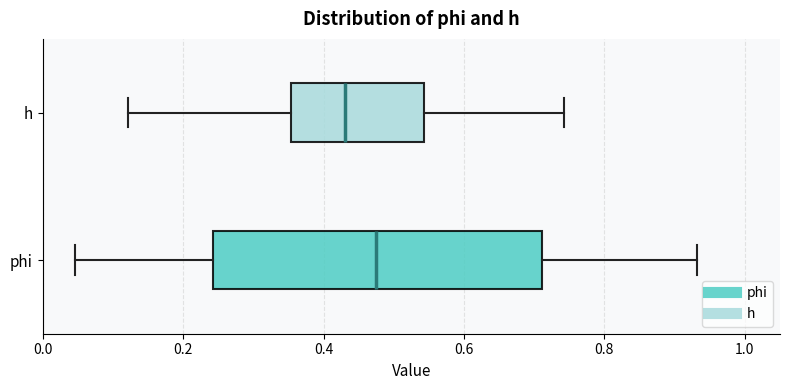

Reading bottom to top, transcribe this box plot: for each box, give where its median line is, the range the box spans, and where its two whiskers end, as read against the x-axis. The values are not printed on the chart, so give them approximately, as read against the axis.

phi: median 0.48, box 0.24 to 0.72, whiskers 0.04 to 0.94
h: median 0.44, box 0.36 to 0.54, whiskers 0.12 to 0.74